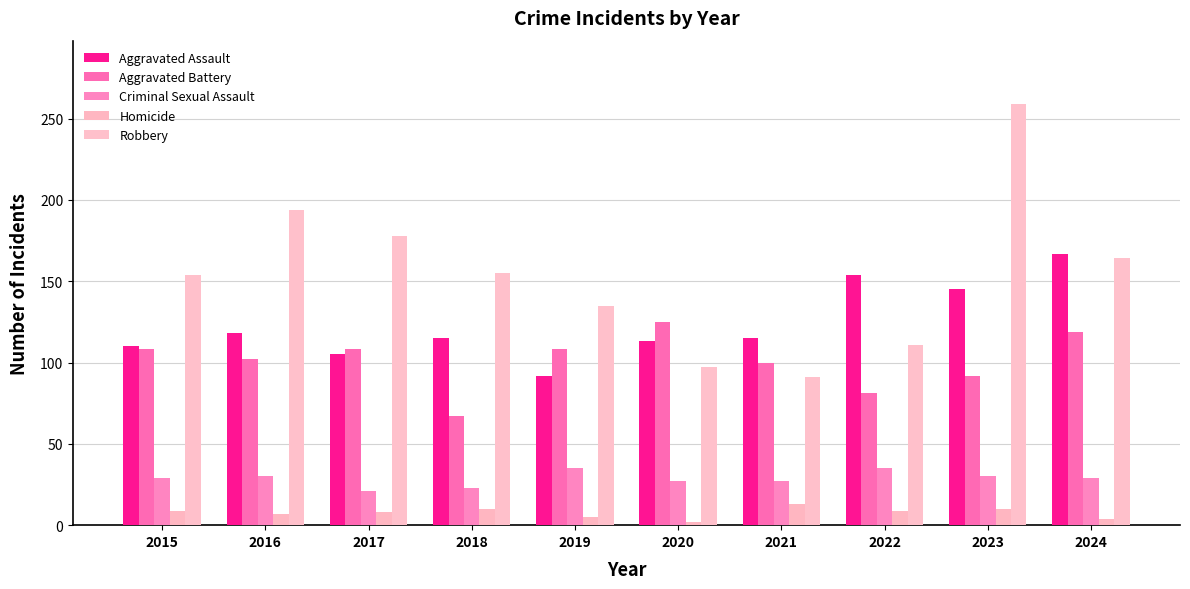

What is the greatest value displayed?

259